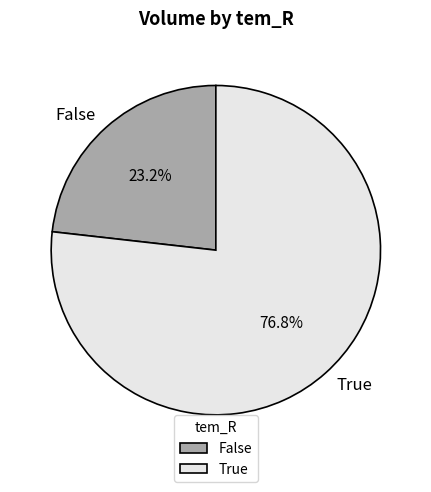

To the nearest percent, what is the difference between the largest and smallest slice percentages?

54%